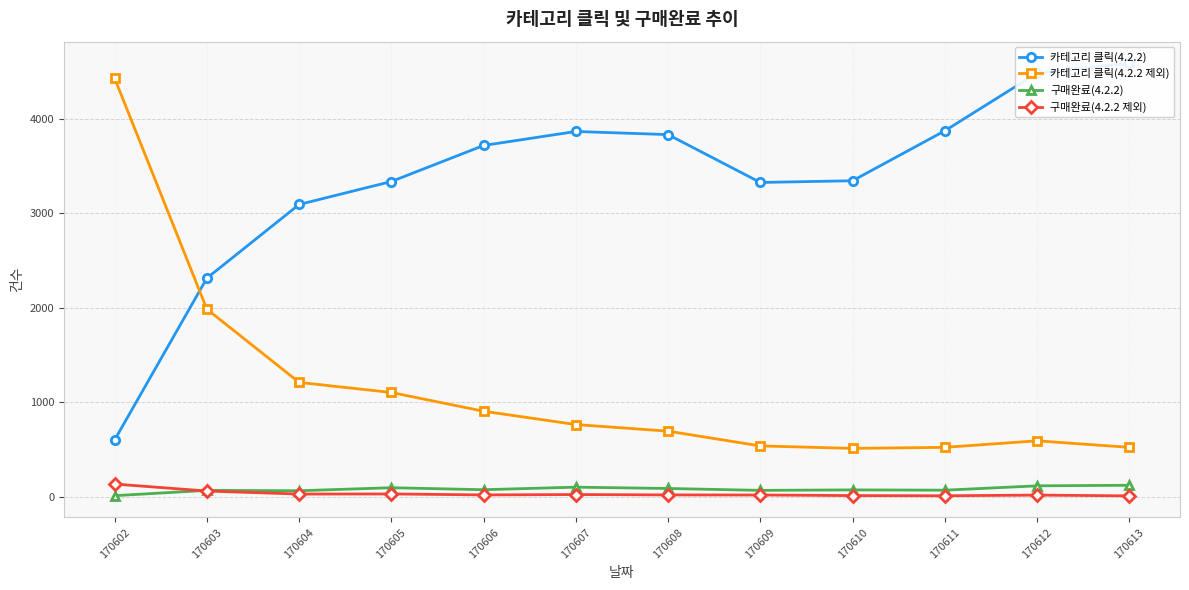

At how many categories does at least one series exceed 2083?

12